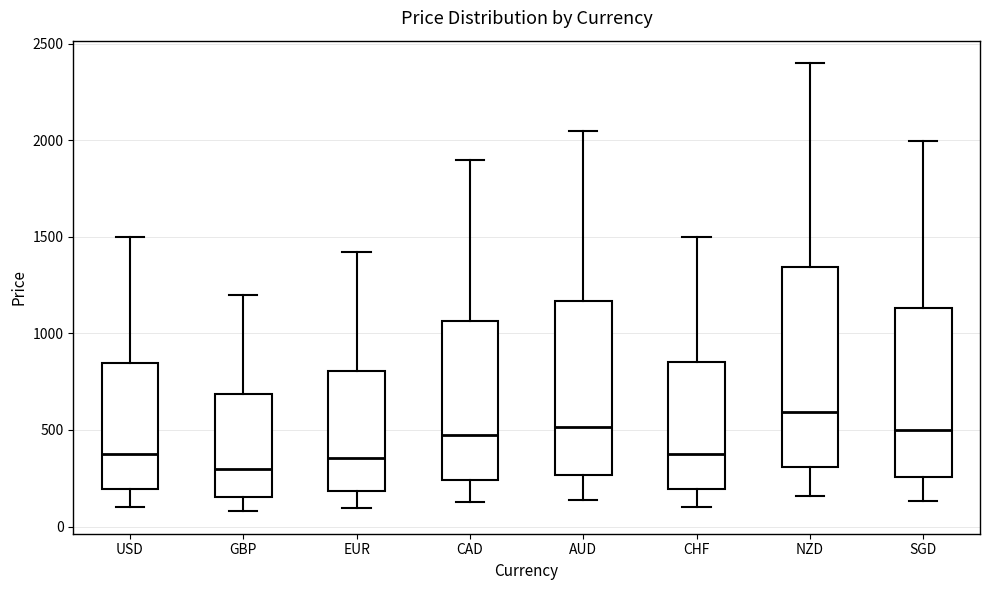

Reading left to right, transcribe this box plot: for each box, give where its median line is, the range the box spans, and where its two whiskers end, as read against the y-axis. The values are not printed on the chart, so give them approximately, as read against the axis.

USD: median 350, box 200 to 850, whiskers 100 to 1500
GBP: median 300, box 150 to 700, whiskers 100 to 1200
EUR: median 350, box 200 to 800, whiskers 100 to 1400
CAD: median 450, box 250 to 1050, whiskers 150 to 1900
AUD: median 500, box 250 to 1150, whiskers 150 to 2050
CHF: median 400, box 200 to 850, whiskers 100 to 1500
NZD: median 600, box 300 to 1350, whiskers 150 to 2400
SGD: median 500, box 250 to 1150, whiskers 150 to 2000